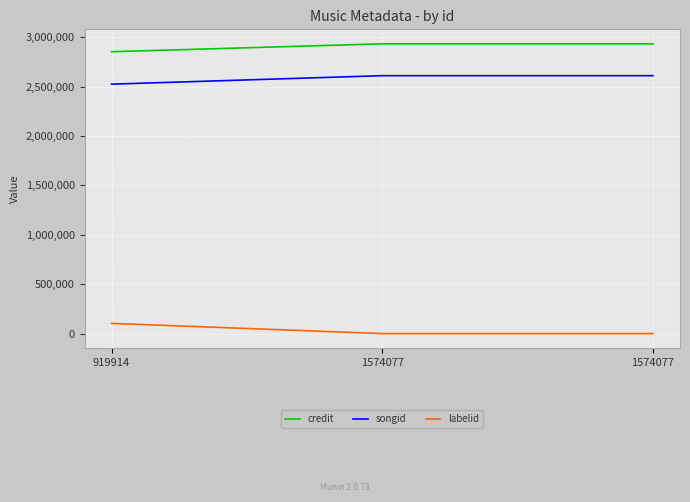

What is the approximate value of credit at 919914?

2853835